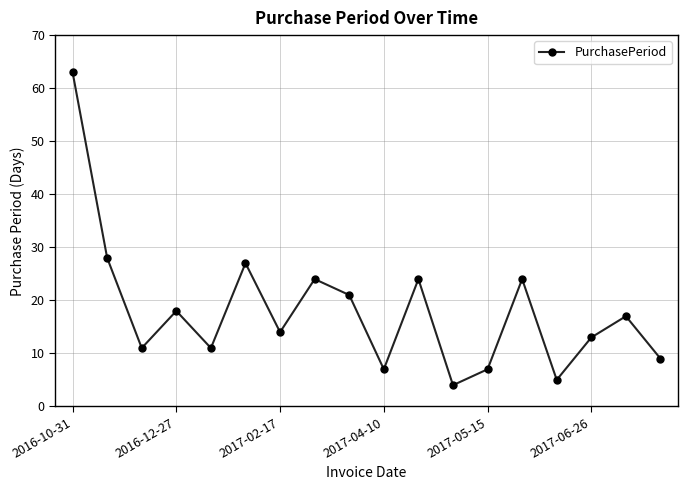

What is the value of the 12th point from the left?

4